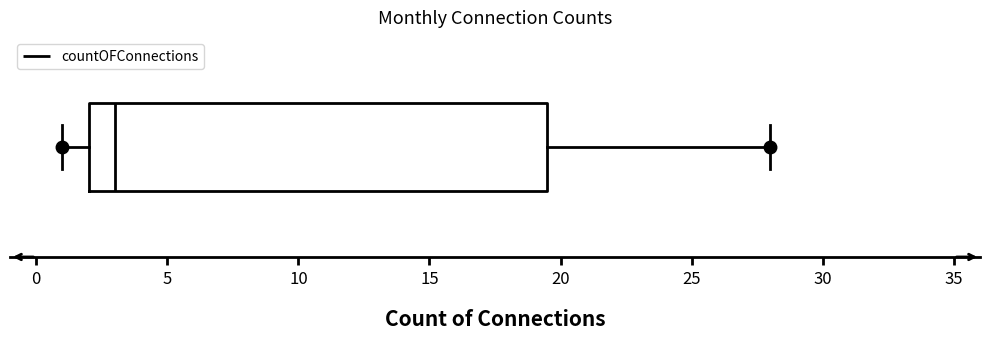

Transcribe this box plot: give where the median line is, the range the box spans, and where the two whiskers end, as read against the x-axis. The values are not printed on the chart, so give them approximately, as read against the axis.

median 3.0, box 2.0 to 19.5, whiskers 1.0 to 28.0